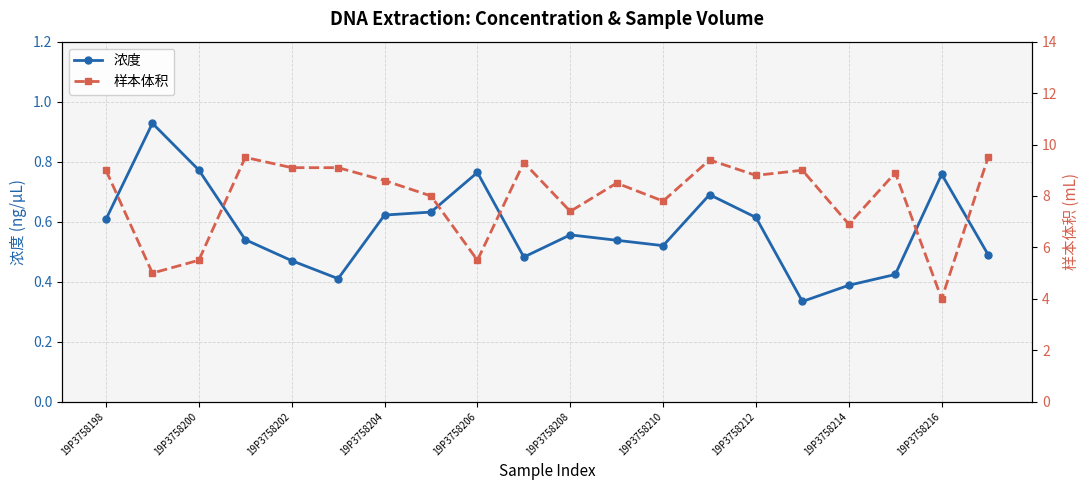

How many 浓度 values are between 0 and 1?

20